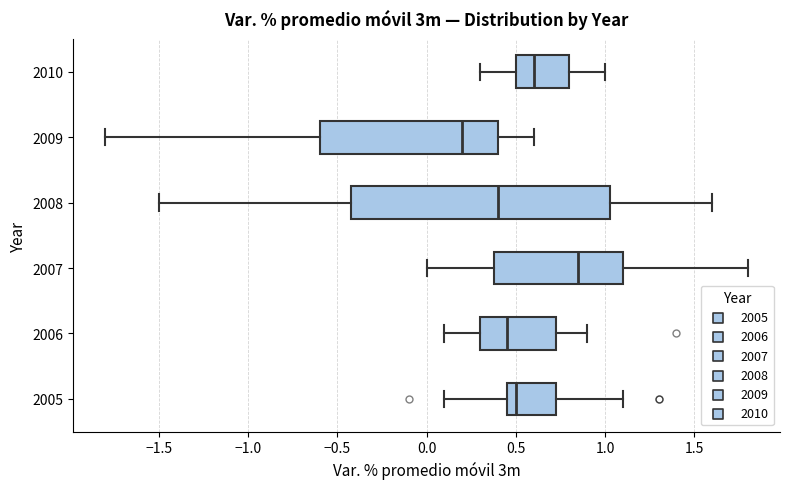

Which box has the furthest to the right median line?

2007